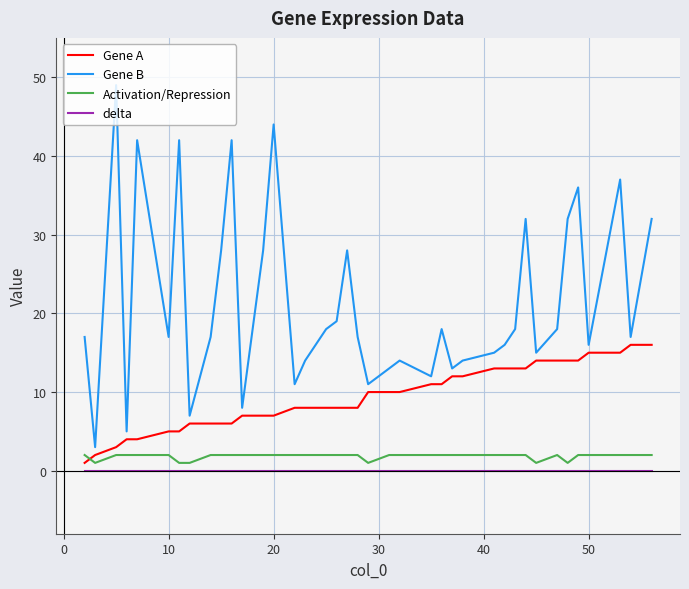

Which series has the largest total across all categories?

Gene B